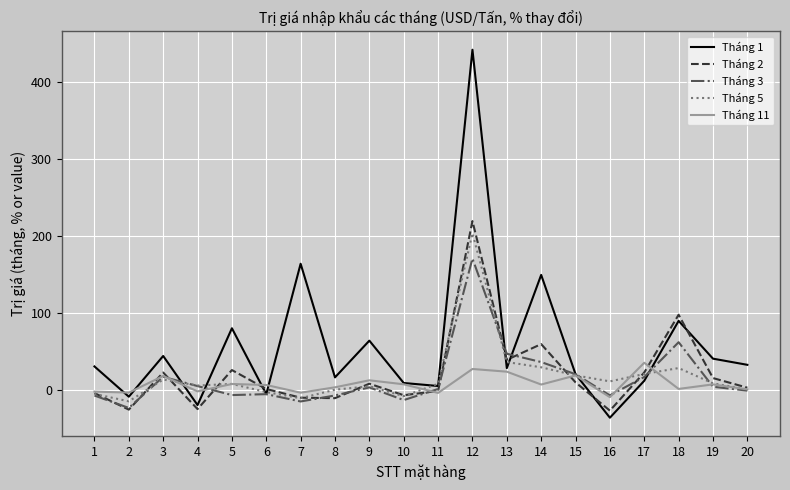

What are all the series names shown in the legend?

Tháng 1, Tháng 2, Tháng 3, Tháng 5, Tháng 11